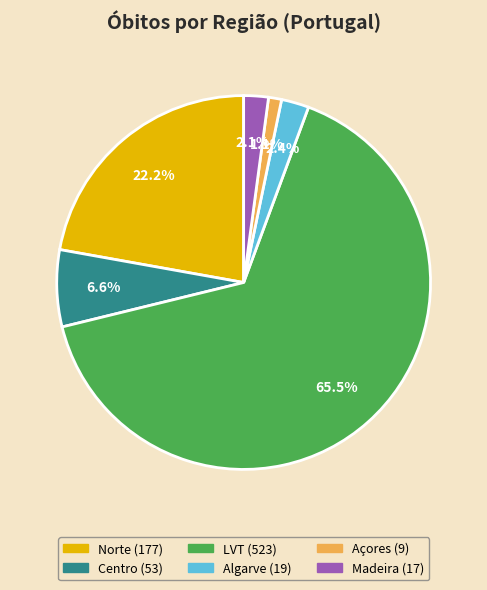

Does any single category account for the majority?

Yes